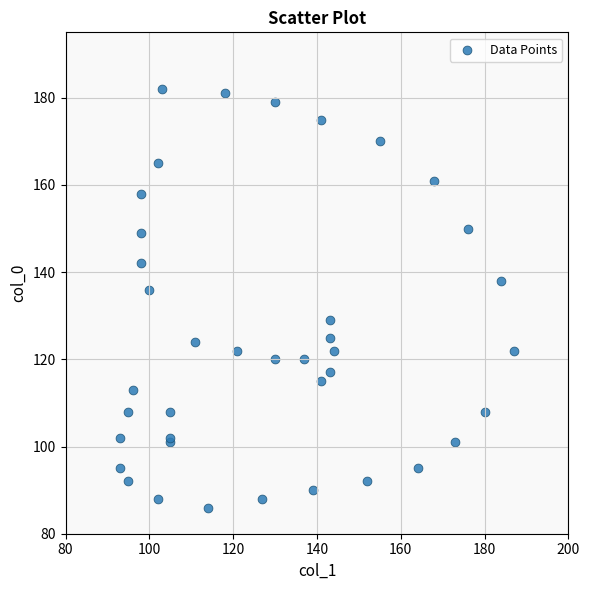

What Y value in the scatter plot is closest to 134?

136